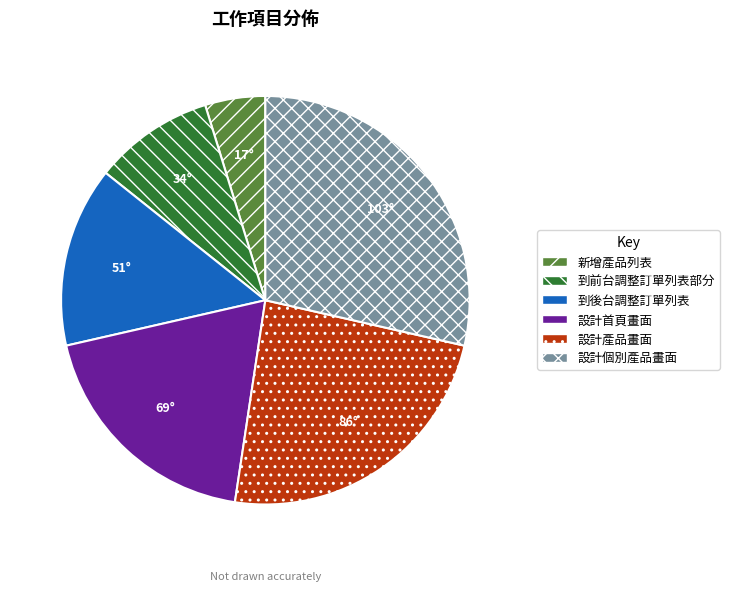

Count the number of slices in the pie.

6